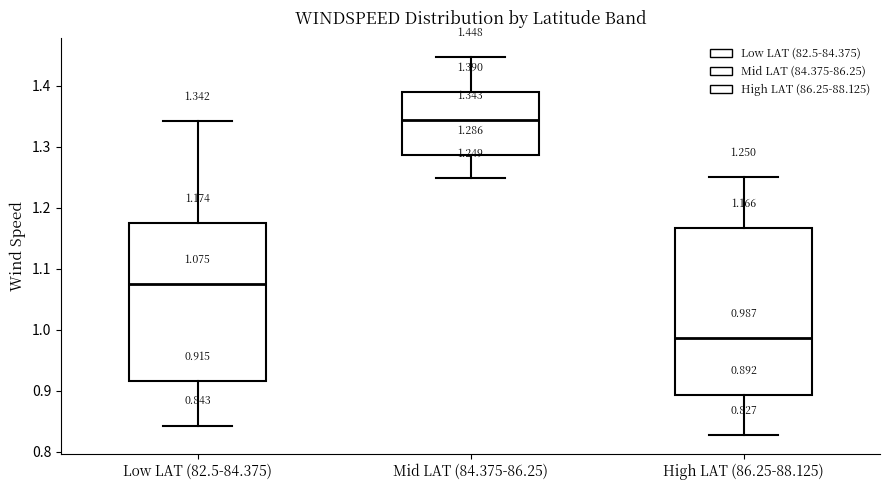

Which box's median line is the highest?

Mid LAT (84.375-86.25)